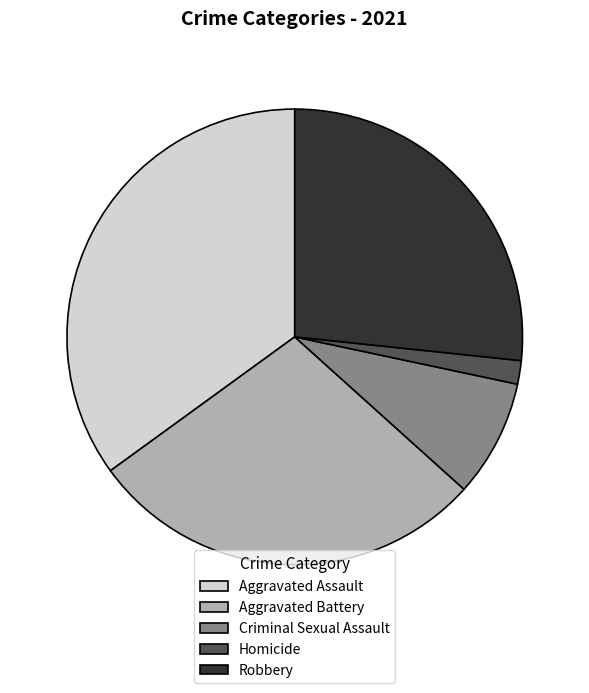

Rank the categories by value from lowest to highest.

Homicide, Criminal Sexual Assault, Robbery, Aggravated Battery, Aggravated Assault